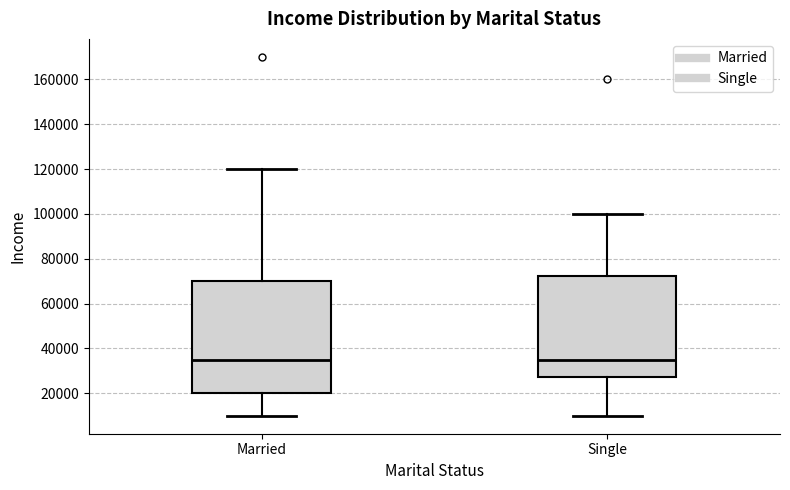

Reading left to right, read every box against the y-axis: the position of its median line, the range the box covers, and the ends of its whiskers. The values are not printed on the chart, so give them approximately, as read against the axis.

Married: median 36000, box 20000 to 70000, whiskers 10000 to 120000
Single: median 36000, box 28000 to 72000, whiskers 10000 to 100000